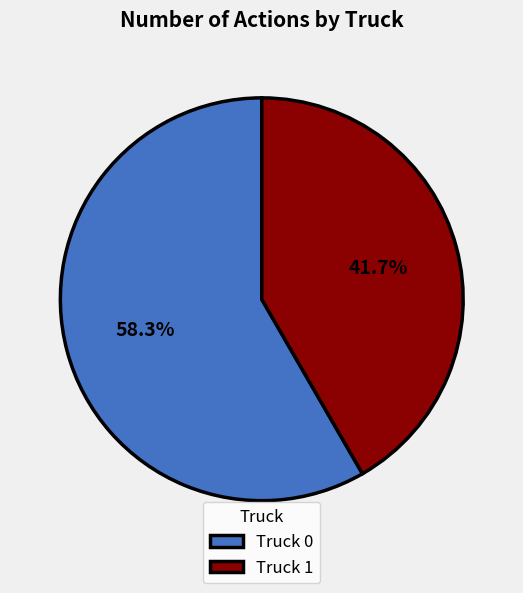

To the nearest percent, what is the difference between the largest and smallest slice percentages?

17%